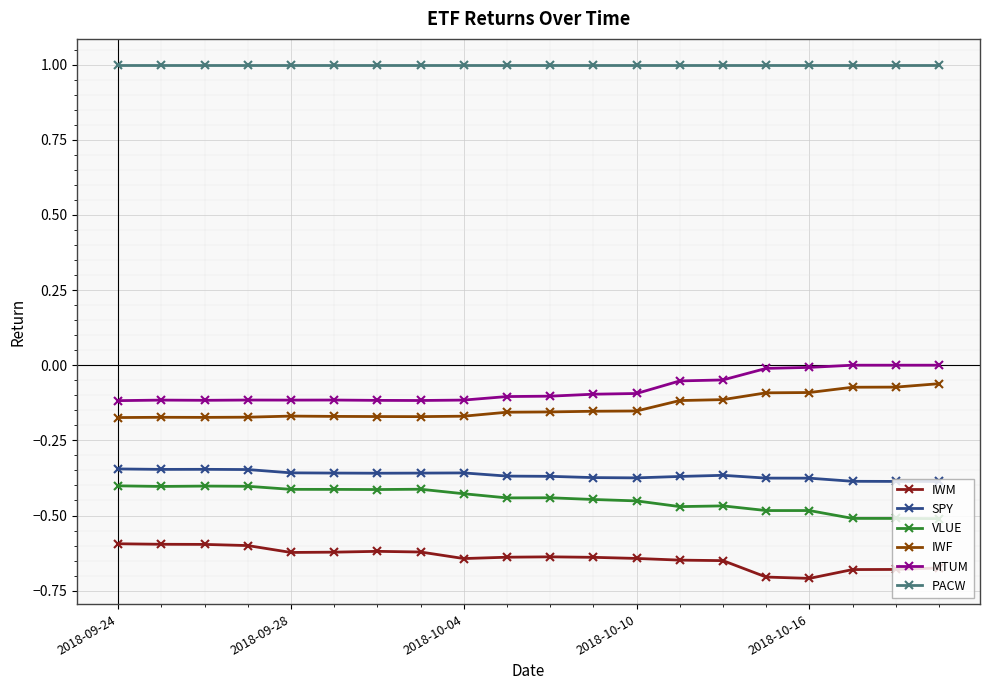

What is the sum of all SPY values?

-7.3